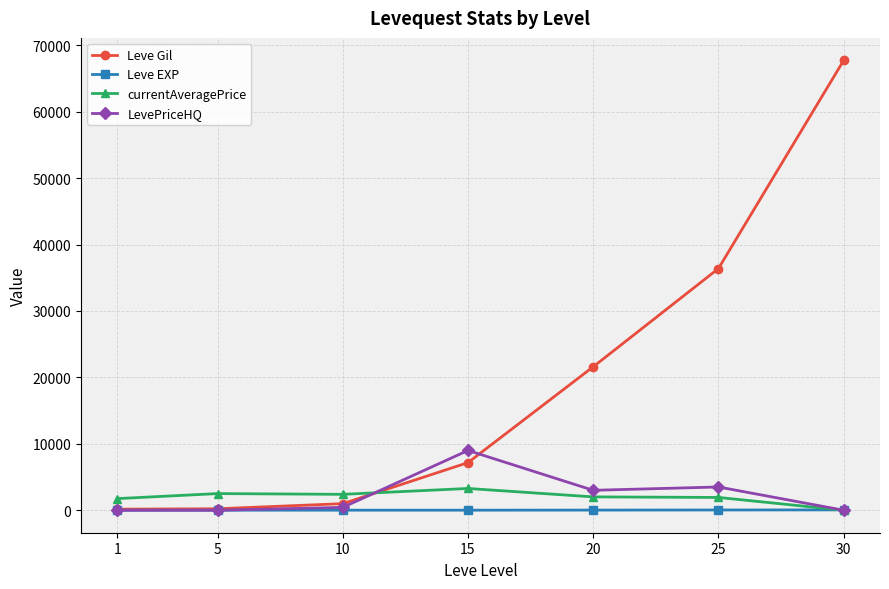

What is the difference between the highest and lowest values at 5?

2507.0